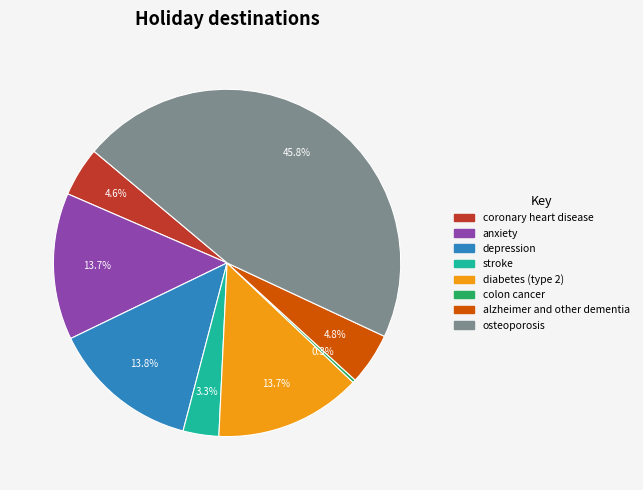

The anxiety slice represents 26% of the pie. True or false?

False